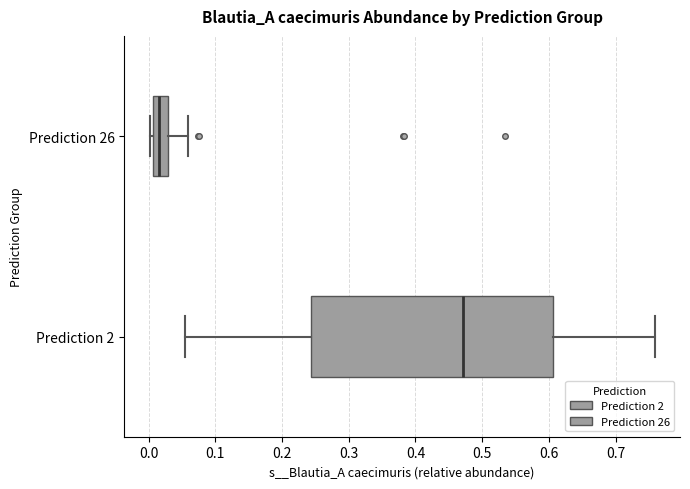

Reading bottom to top, transcribe this box plot: for each box, give where its median line is, the range the box spans, and where its two whiskers end, as read against the x-axis. The values are not printed on the chart, so give them approximately, as read against the axis.

Prediction 2: median 0.47, box 0.24 to 0.61, whiskers 0.05 to 0.76
Prediction 26: median 0.02, box 0.01 to 0.03, whiskers 0.00 to 0.06